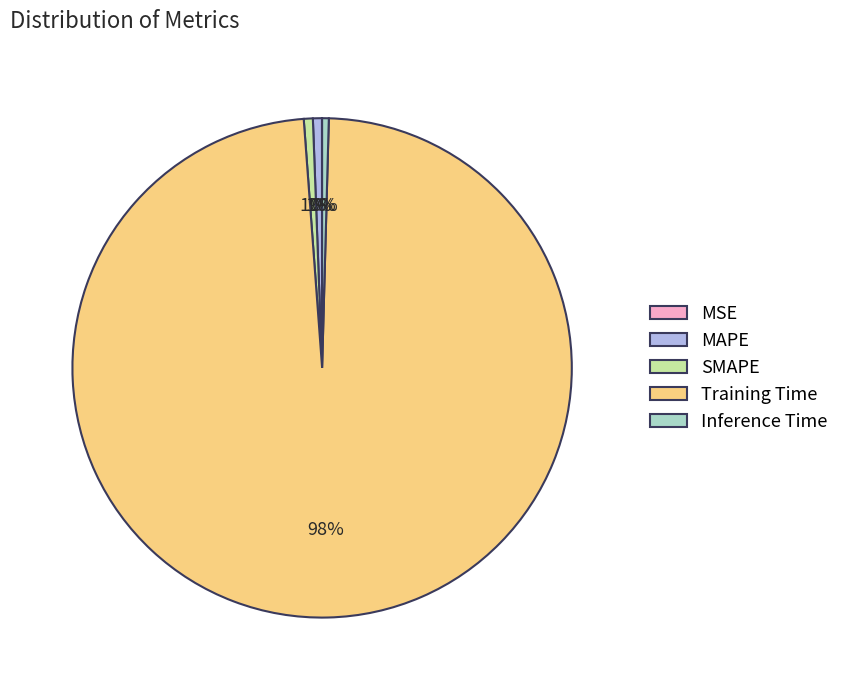

Does any single category account for the majority?

Yes